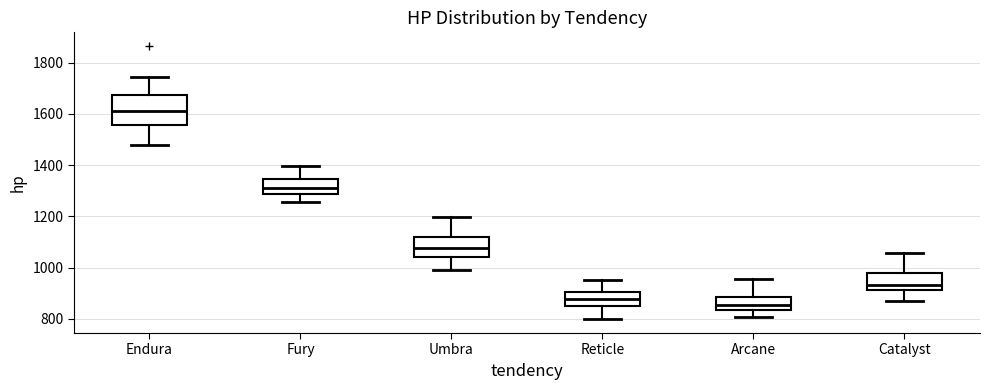

Reading left to right, read every box against the y-axis: the position of its median line, the range the box covers, and the ends of its whiskers. The values are not printed on the chart, so give them approximately, as read against the axis.

Endura: median 1620, box 1560 to 1680, whiskers 1480 to 1740
Fury: median 1320, box 1280 to 1340, whiskers 1260 to 1400
Umbra: median 1080, box 1040 to 1120, whiskers 1000 to 1200
Reticle: median 880, box 840 to 900, whiskers 800 to 960
Arcane: median 860, box 840 to 880, whiskers 800 to 960
Catalyst: median 940, box 920 to 980, whiskers 860 to 1060